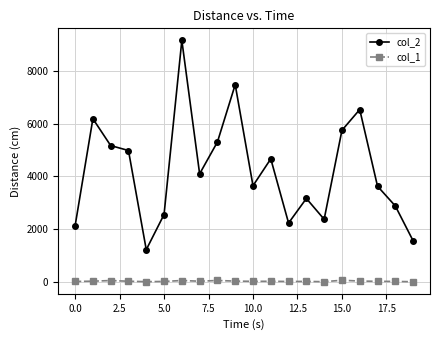

True or false: col_2 and col_1 intersect in this chart.

False